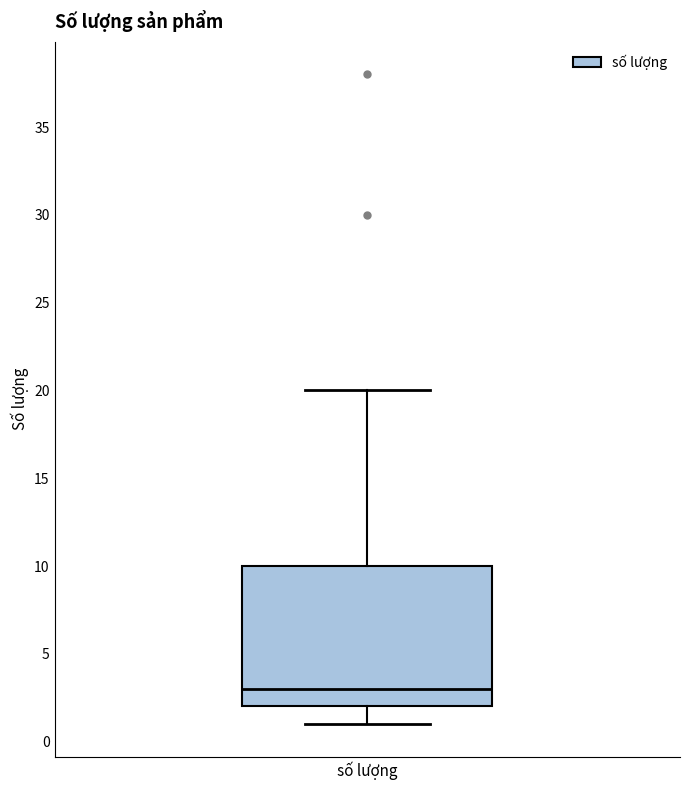

Transcribe this box plot: give where the median line is, the range the box spans, and where the two whiskers end, as read against the y-axis. The values are not printed on the chart, so give them approximately, as read against the axis.

median 3, box 2 to 10, whiskers 1 to 20